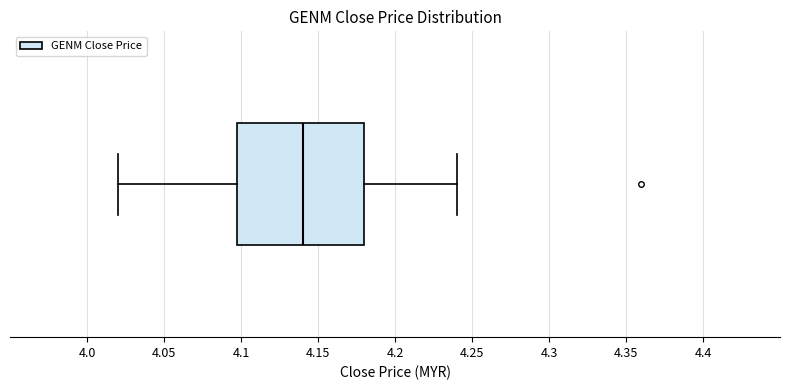

Read this box plot against the x-axis: the position of the median line, the range covered by the box, and the ends of both whiskers. The values are not printed on the chart, so give them approximately, as read against the axis.

median 4.14, box 4.10 to 4.18, whiskers 4.02 to 4.24